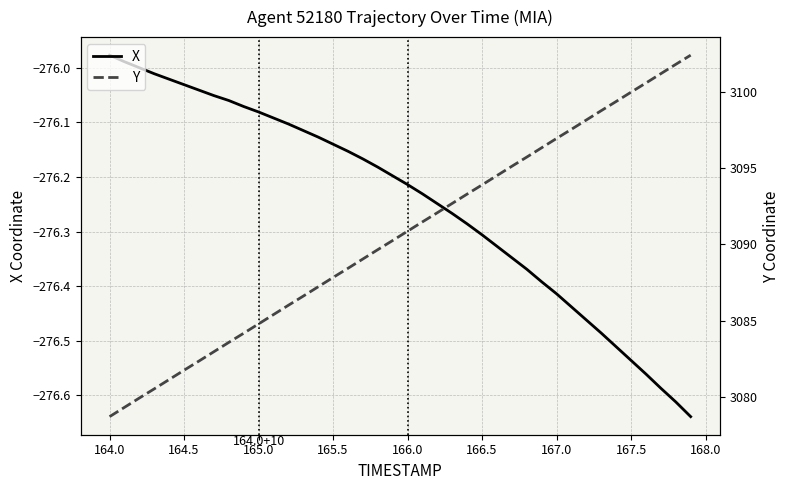

Reading left to right, what are all the values shown in this chart?

X: -276.0	-276.0	-276.0	-276.0	-276.0	-276.0	-276.0	-276.1	-276.1	-276.1	-276.1	-276.1	-276.1	-276.1	-276.1	-276.1	-276.2	-276.2	-276.2	-276.2	-276.2	-276.2	-276.2	-276.3	-276.3	-276.3	-276.3	-276.3	-276.4	-276.4	-276.4	-276.4	-276.5	-276.5	-276.5	-276.5	-276.6	-276.6	-276.6	-276.6
Y: 3078.7	3079.3	3079.9	3080.6	3081.2	3081.8	3082.4	3083.0	3083.6	3084.2	3084.8	3085.4	3086.0	3086.6	3087.2	3087.8	3088.4	3089.1	3089.7	3090.3	3090.9	3091.5	3092.1	3092.7	3093.3	3093.9	3094.5	3095.1	3095.7	3096.3	3096.9	3097.5	3098.2	3098.8	3099.4	3100.0	3100.6	3101.2	3101.8	3102.4